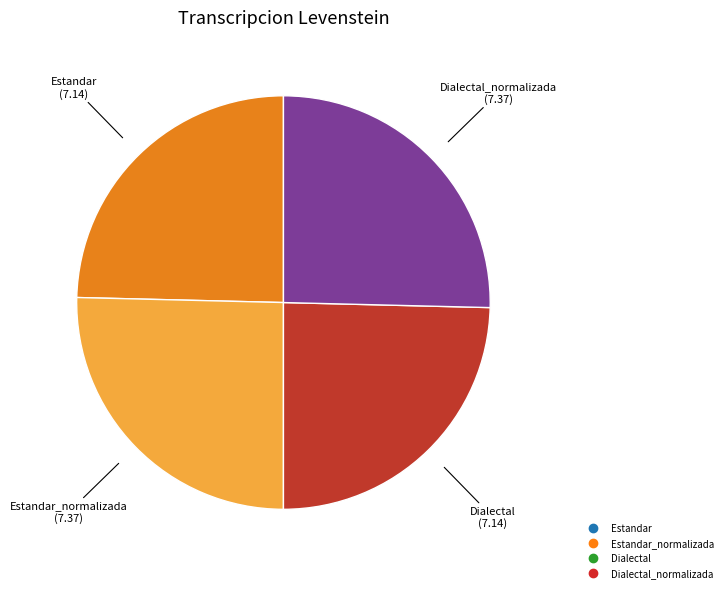

Does any single category account for the majority?

No